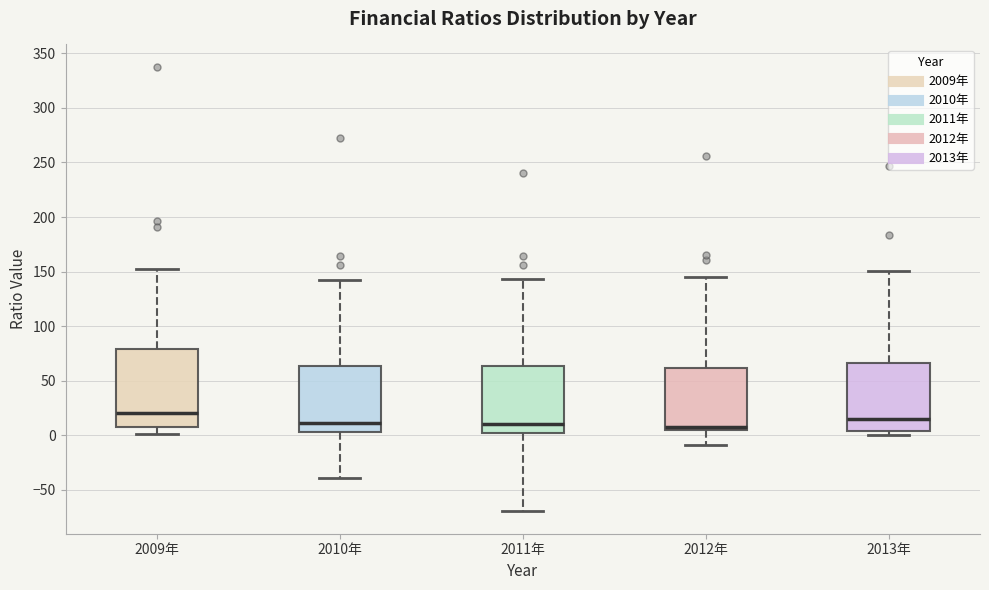

Comparing the boxes themselves (not the whiskers), which one is the tallest?

2009年